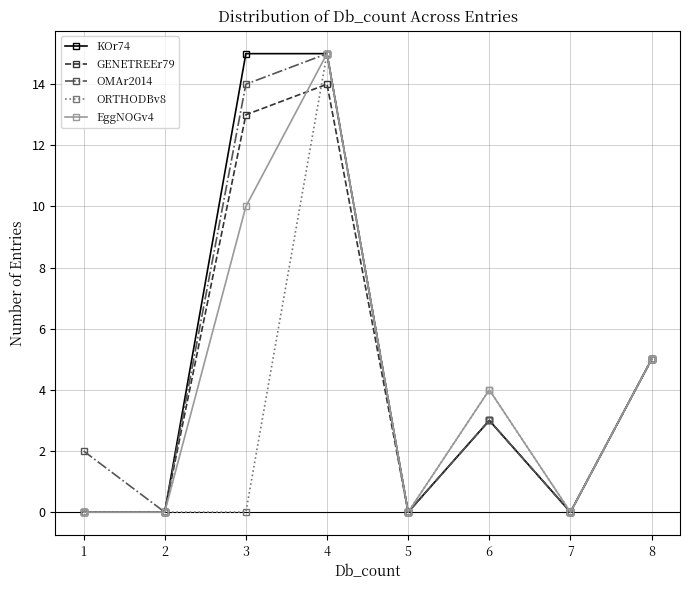

What are all the series names shown in the legend?

KOr74, GENETREEr79, OMAr2014, ORTHODBv8, EggNOGv4